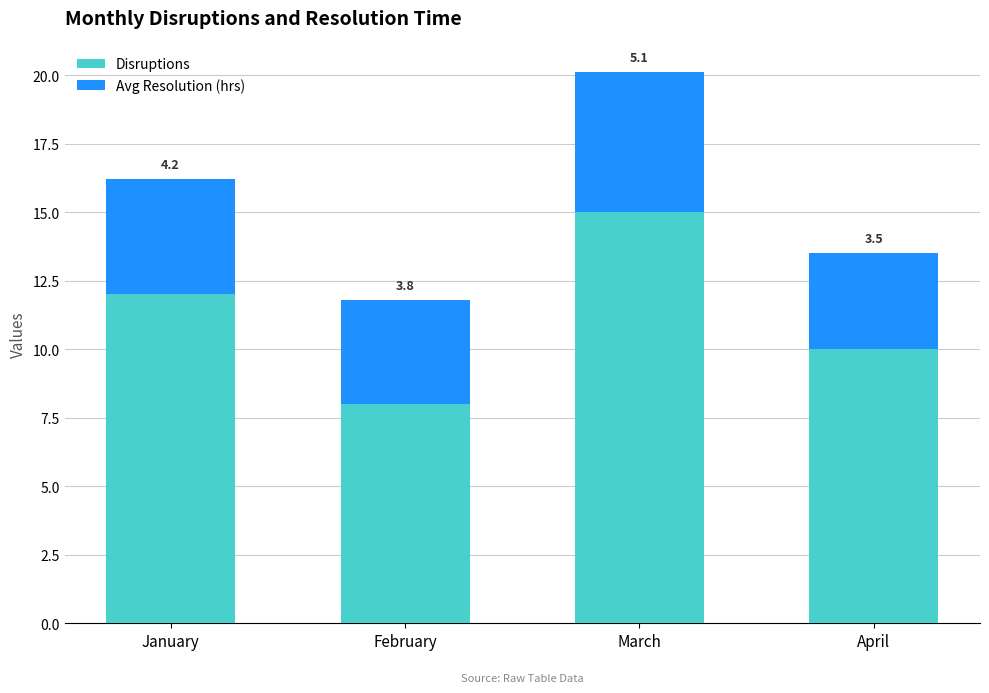

Count the Disruptions values in the range 10 to 15.

3